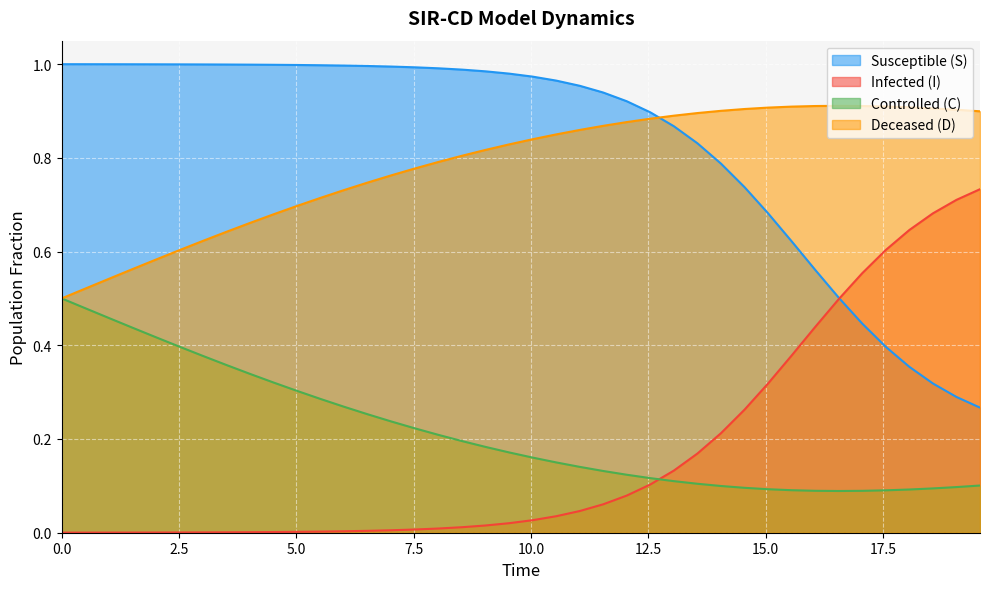

True or false: Susceptible (S) and Controlled (C) intersect in this chart.

False